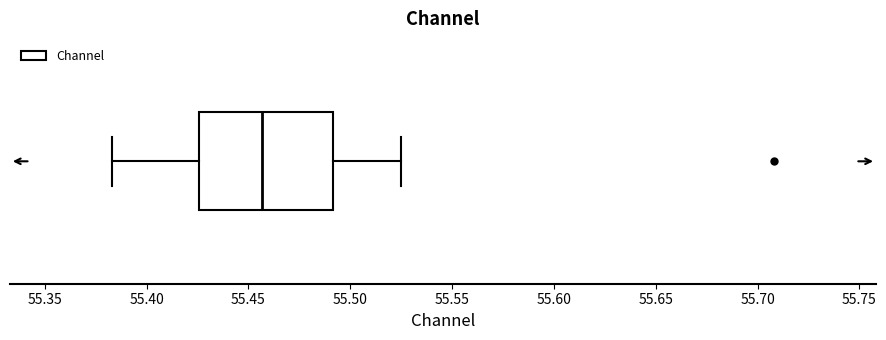

Read this box plot against the x-axis: the position of the median line, the range covered by the box, and the ends of both whiskers. The values are not printed on the chart, so give them approximately, as read against the axis.

median 55.455, box 55.425 to 55.490, whiskers 55.385 to 55.525